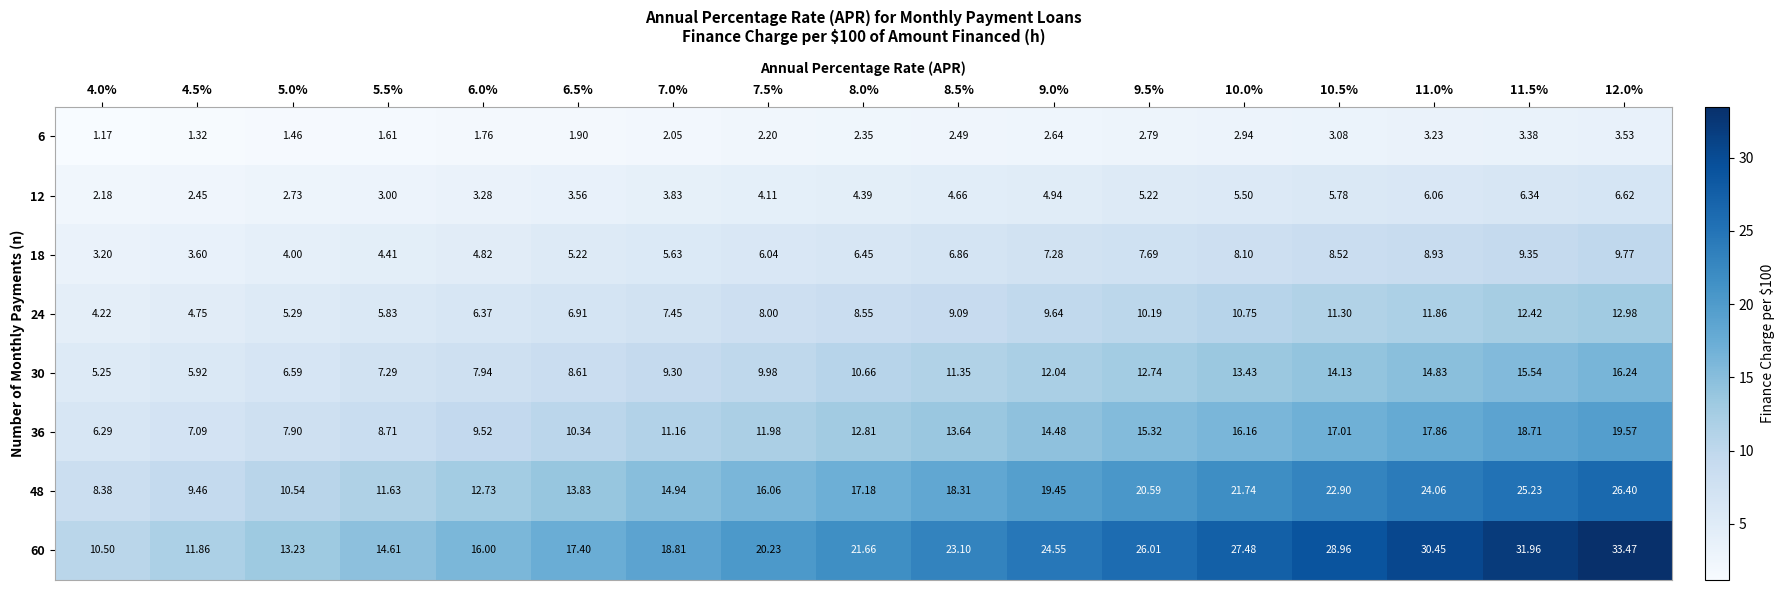

Is the value of 18 at 4.5% greater than the value of 24 at 11.5%?

No